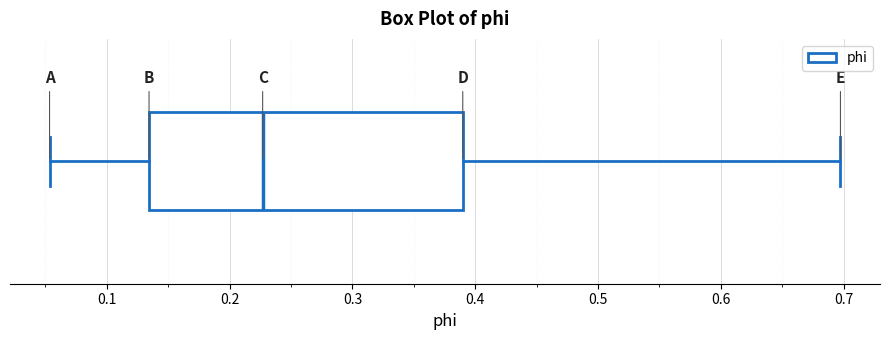

Transcribe this box plot: give where the median line is, the range the box spans, and where the two whiskers end, as read against the x-axis. The values are not printed on the chart, so give them approximately, as read against the axis.

median 0.23, box 0.13 to 0.39, whiskers 0.05 to 0.70